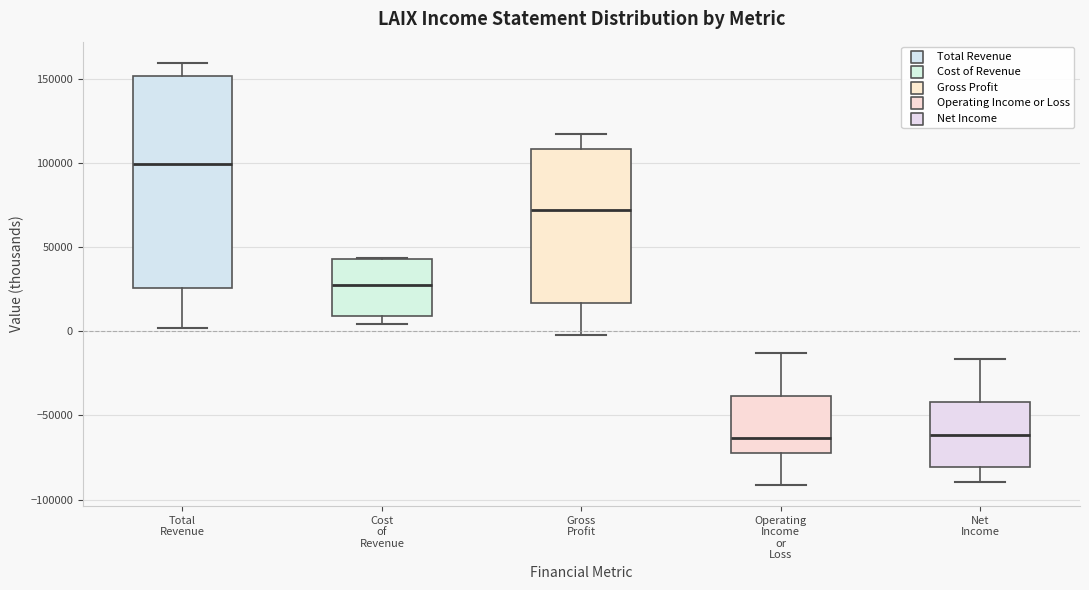

Where is the lower edge of the box for Operating Income or Loss on the y-axis? The values are not printed on the chart, so give them approximately, as read against the axis.

-70000